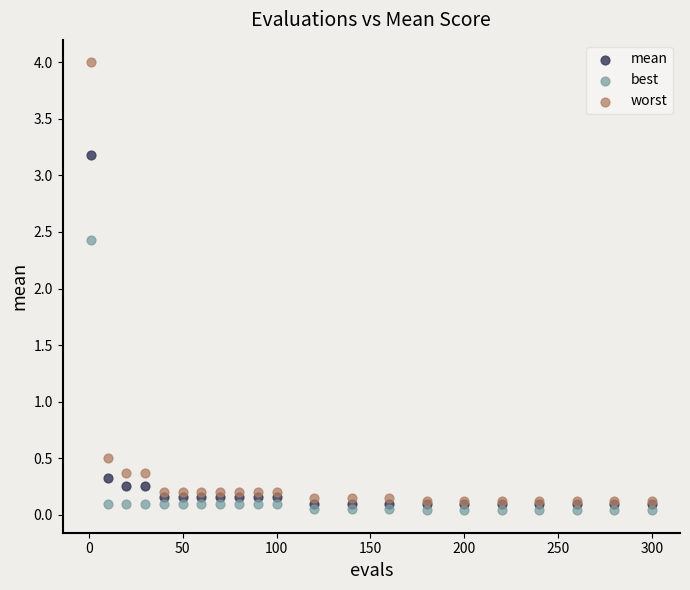

Across all series, what Y value is closest to 2?

2.4